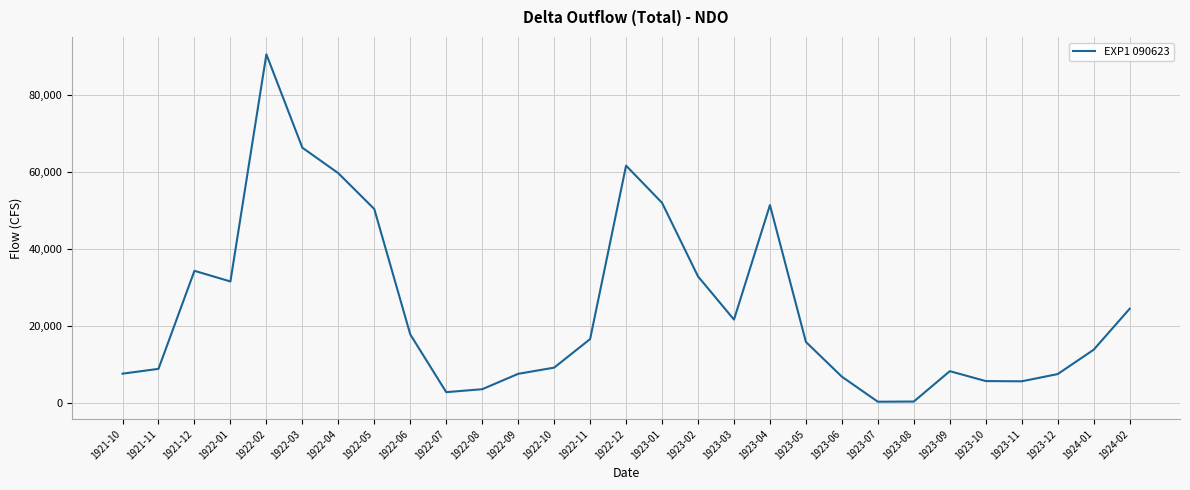

Which has a higher value, 1923-12 or 1923-05?

1923-05